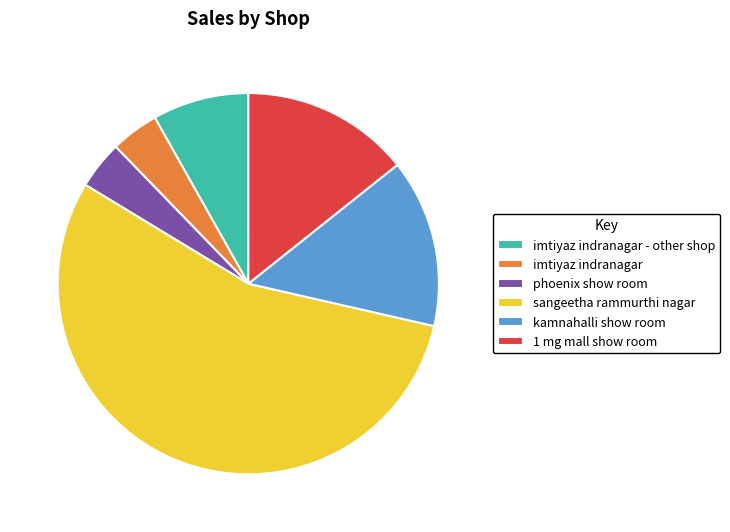

How many segments does this pie chart have?

6